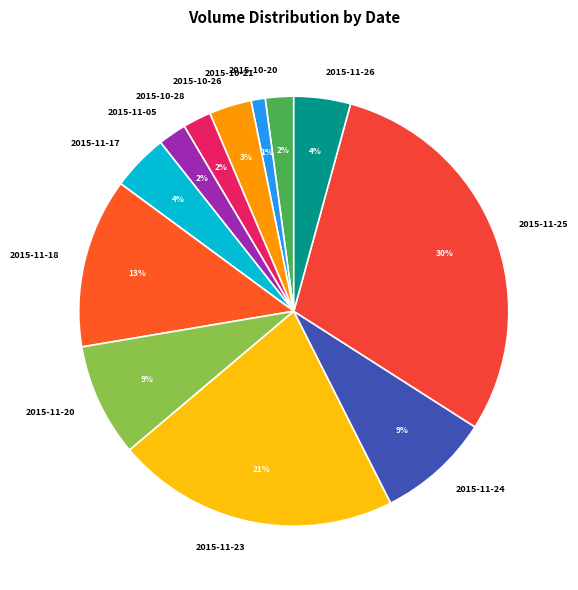

What percentage is the 2015-10-28 slice, to the nearest percent?

2%